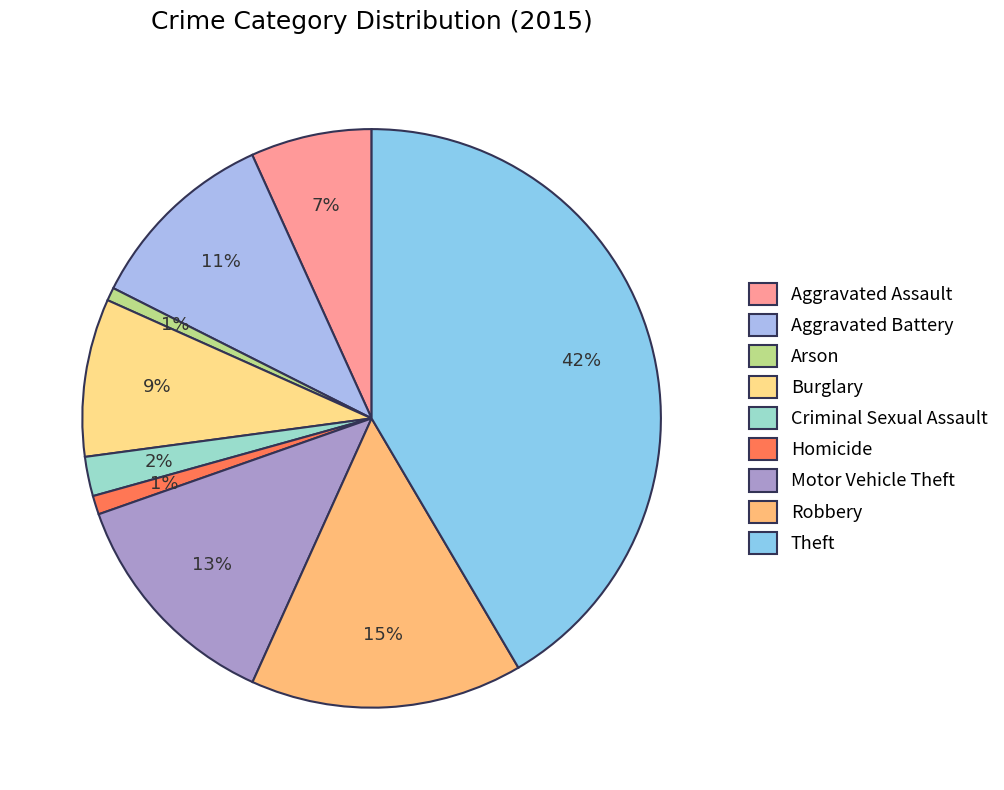

To the nearest percent, what is the average slice percentage?

11%